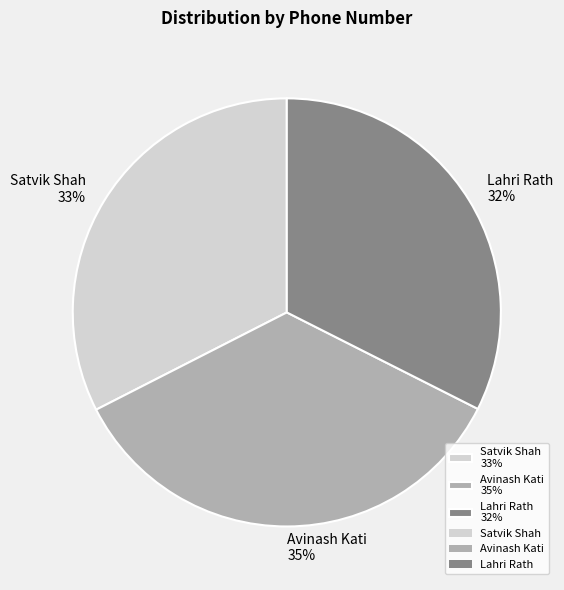

To the nearest percent, what is the difference between the Avinash Kati and Lahri Rath slice percentages?

3%